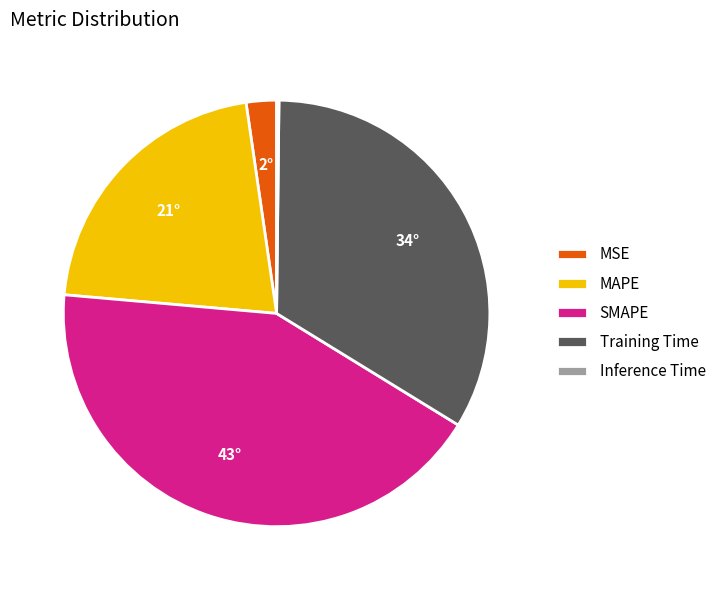

The MAPE slice represents 36% of the pie. True or false?

False